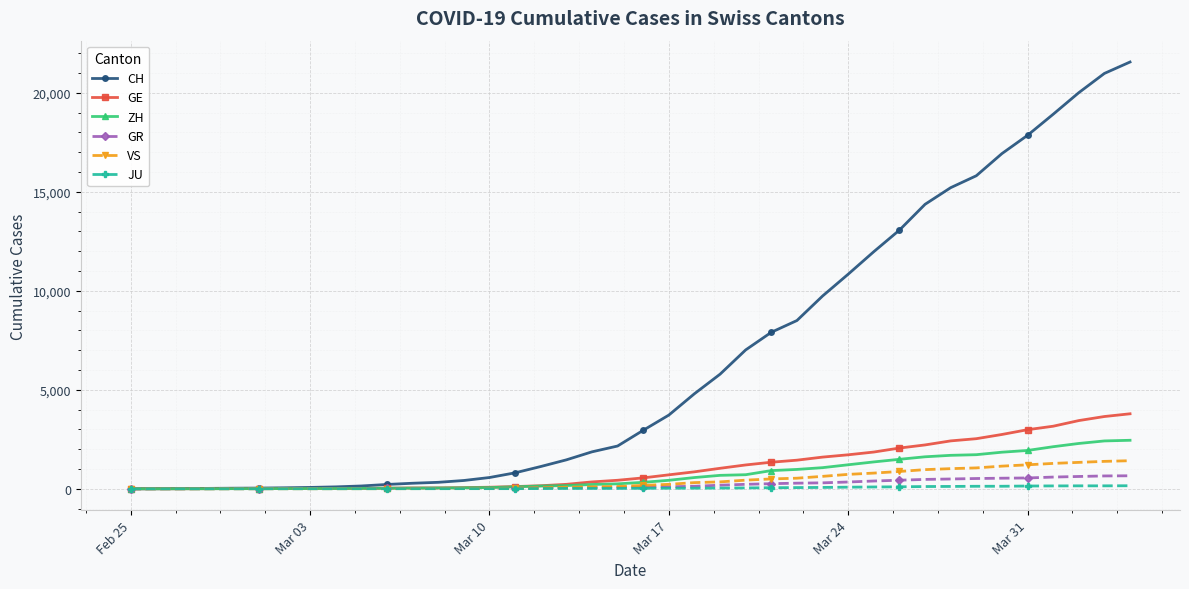

What is the difference between the second highest and minimum values in the JU series?

149